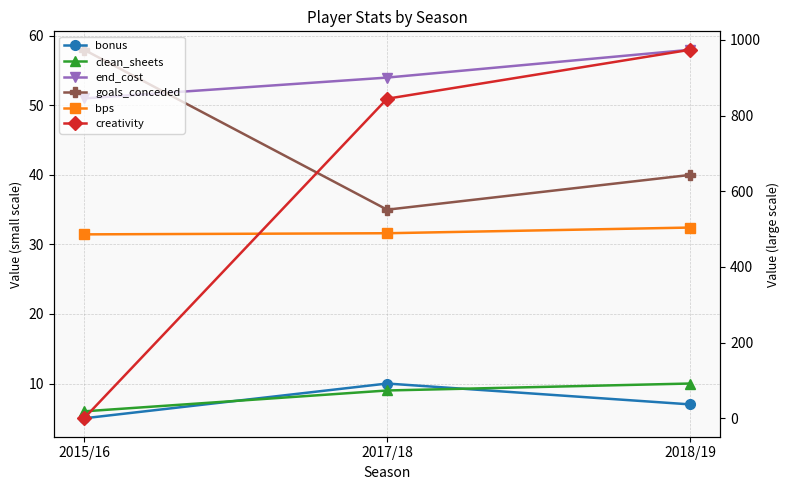

Which series has the largest total across all categories?

creativity